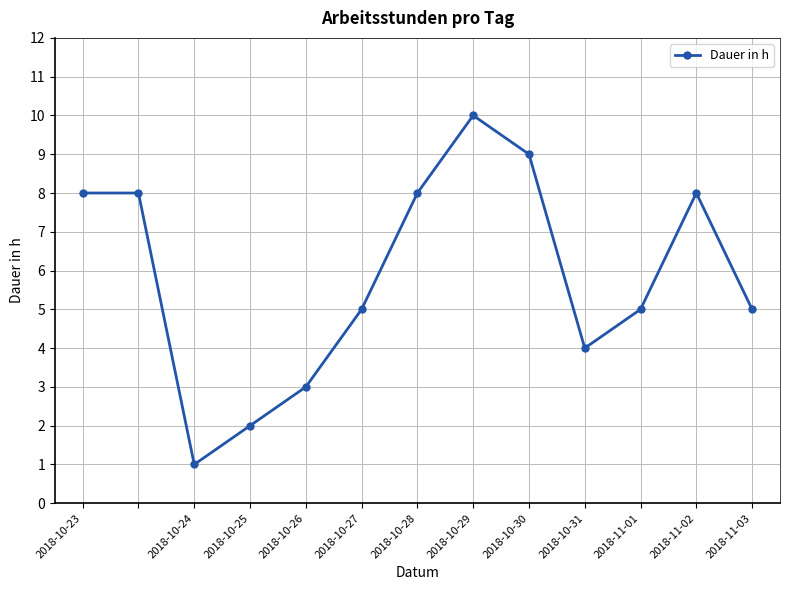

What is the sum of all values?

76